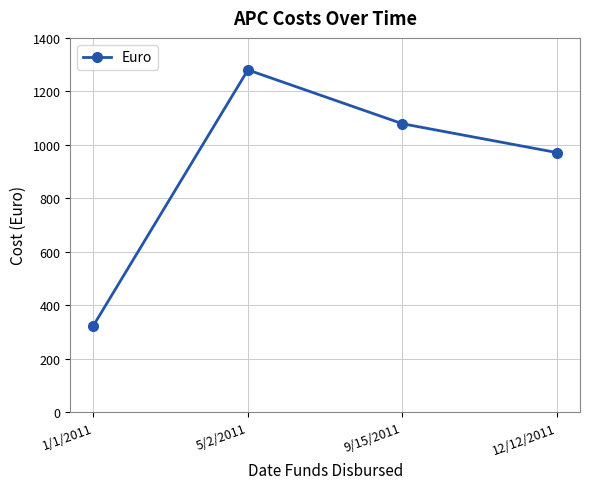

What is the difference between the maximum and minimum values?

956.5